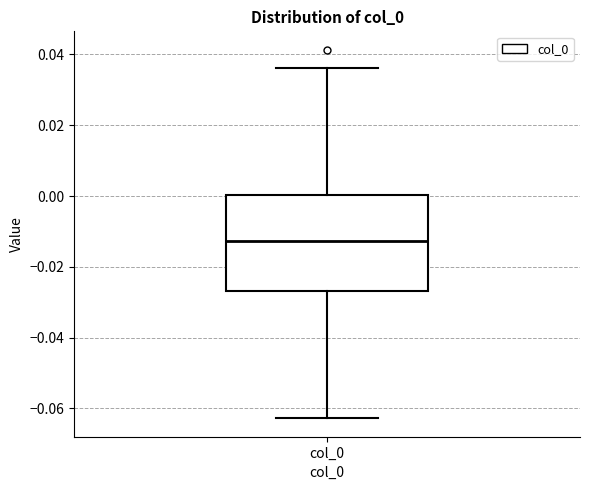

Where is the upper edge of the box for col_0 on the y-axis? The values are not printed on the chart, so give them approximately, as read against the axis.

0.000